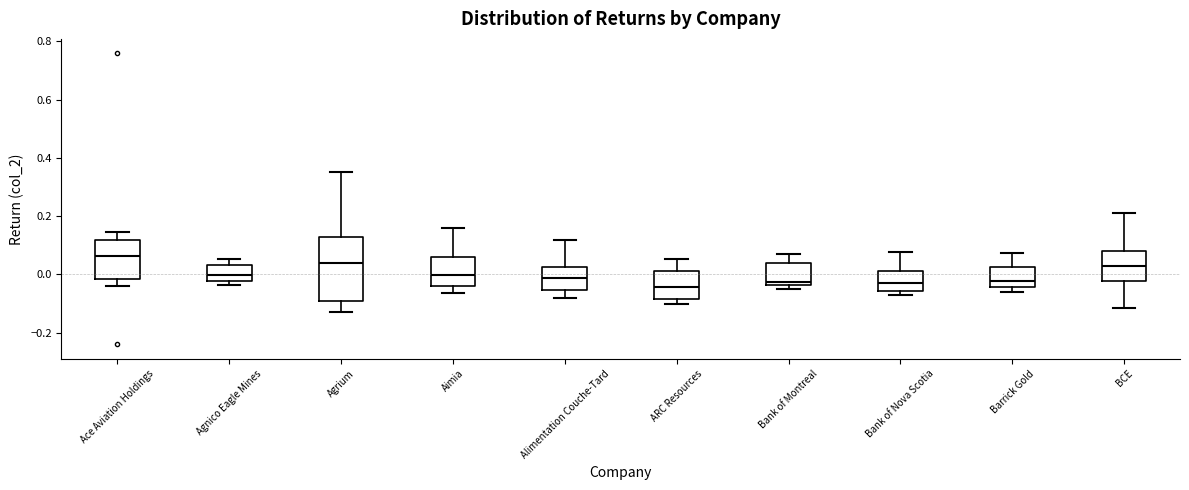

Where does the lower whisker of the box for Agrium end on the y-axis? The values are not printed on the chart, so give them approximately, as read against the axis.

-0.14